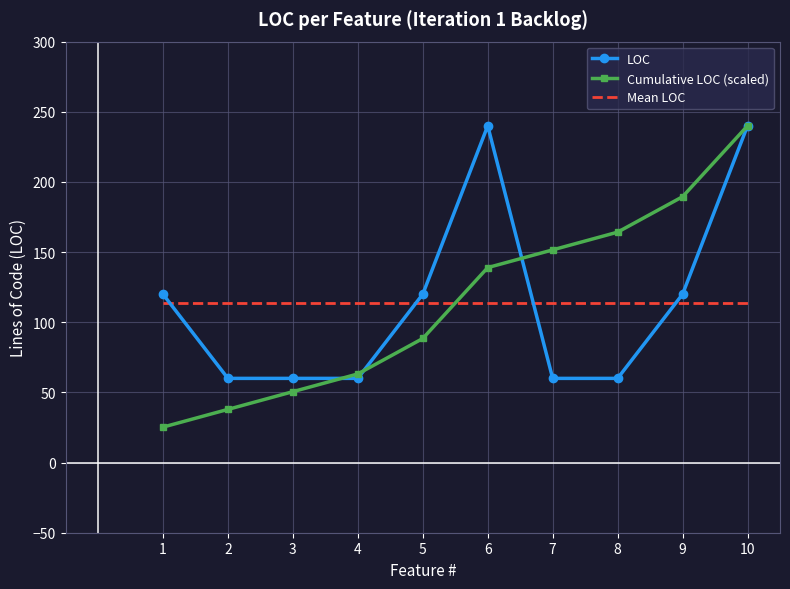

Where do Cumulative LOC (scaled) and LOC first cross each other?

3 and 4